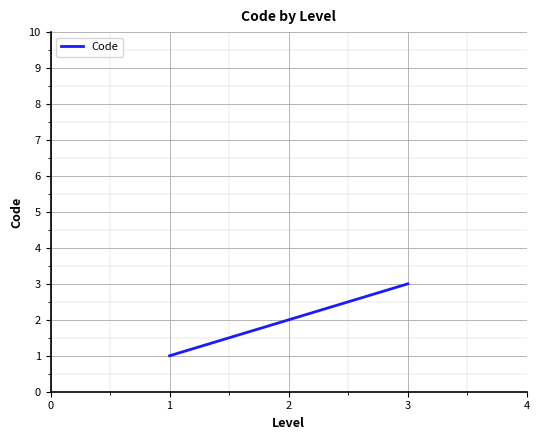

How many lines are shown in the chart?

1